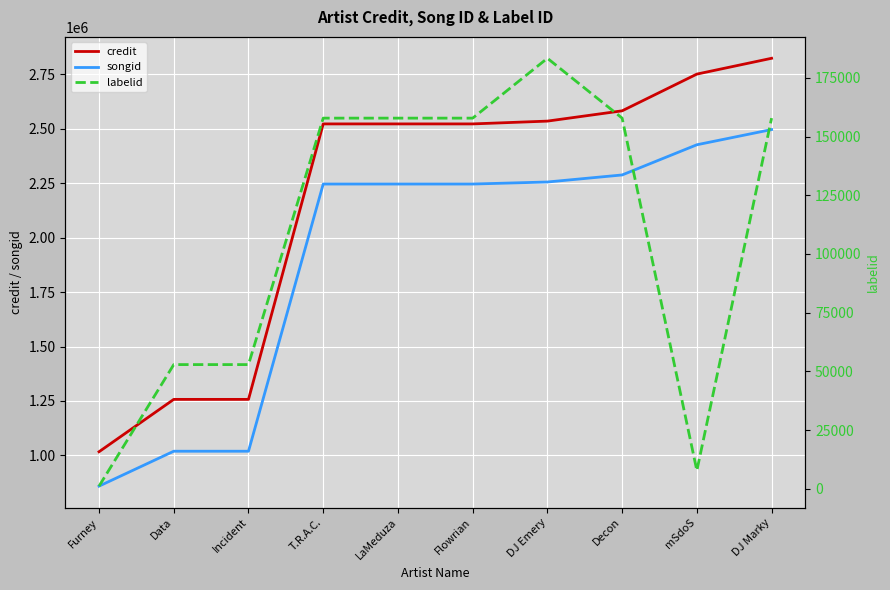

At which category is the sum across all series the highest?

DJ Marky